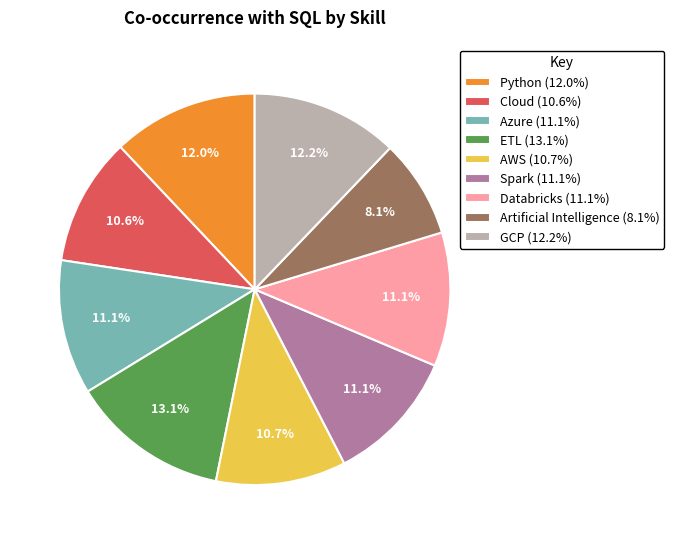

Which slice is the smallest?

Artificial Intelligence (8.1%)